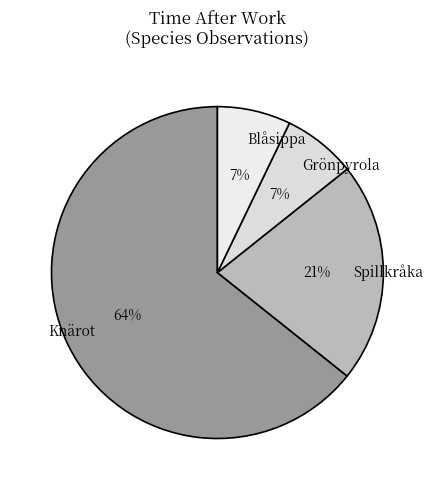

Combined, do Knärot and Spillkråka account for over 50%?

Yes